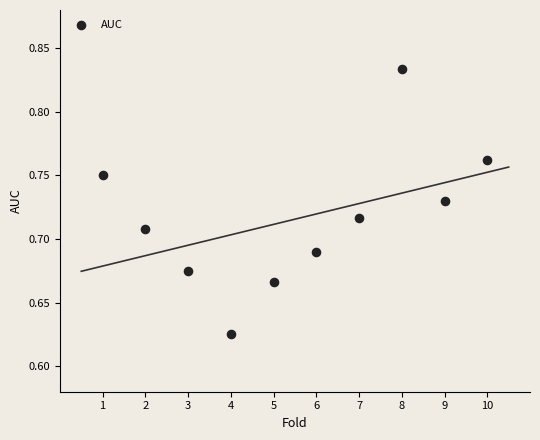

What is the range of X values (max minus min)?

9.0